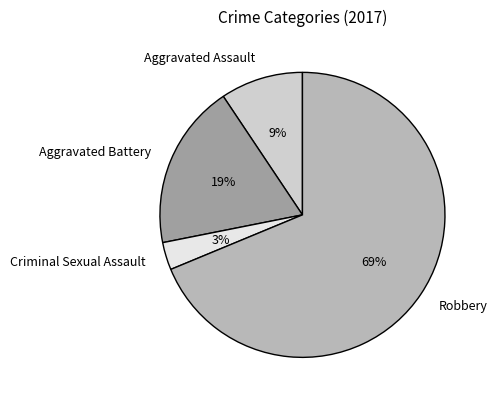

What is the ratio of the value at Aggravated Assault to the value at Aggravated Battery?

0.5